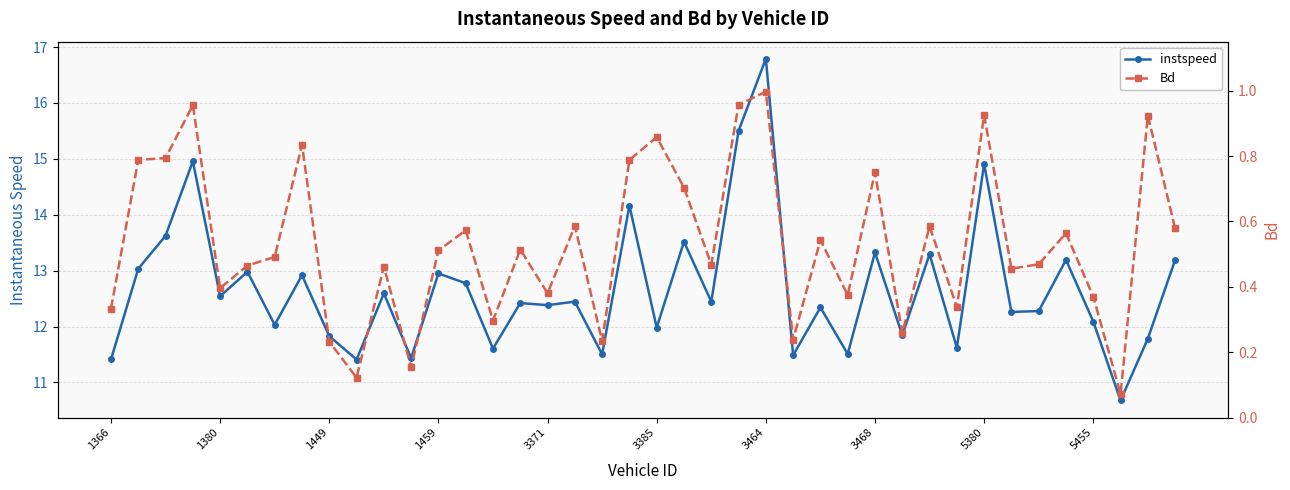

At which category is the sum across all series the highest?

3464